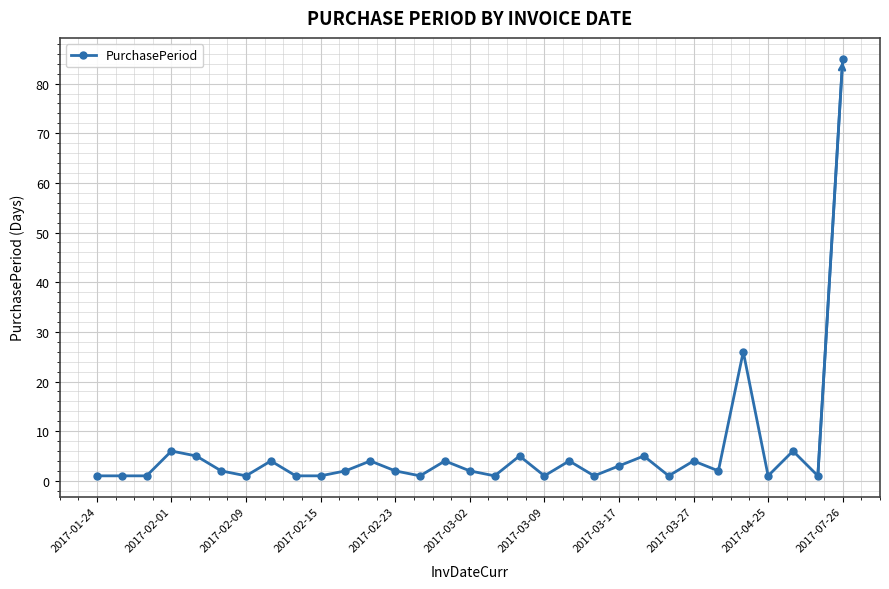

What is the difference between the second highest and minimum values?

25